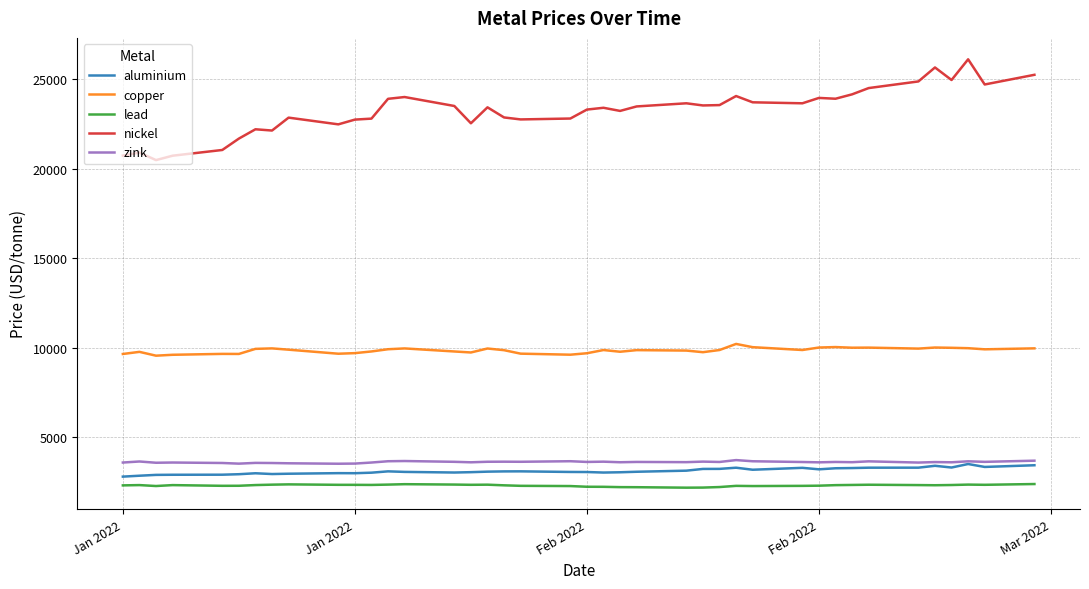

What is the greatest value displayed?

26105.0